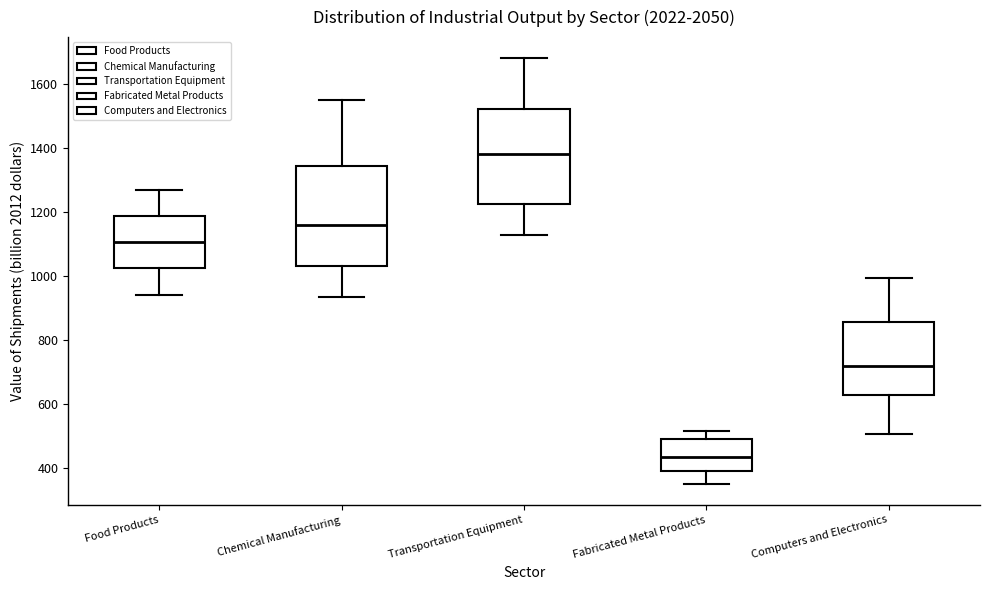

Where is the upper edge of the box for Chemical Manufacturing on the y-axis? The values are not printed on the chart, so give them approximately, as read against the axis.

1340